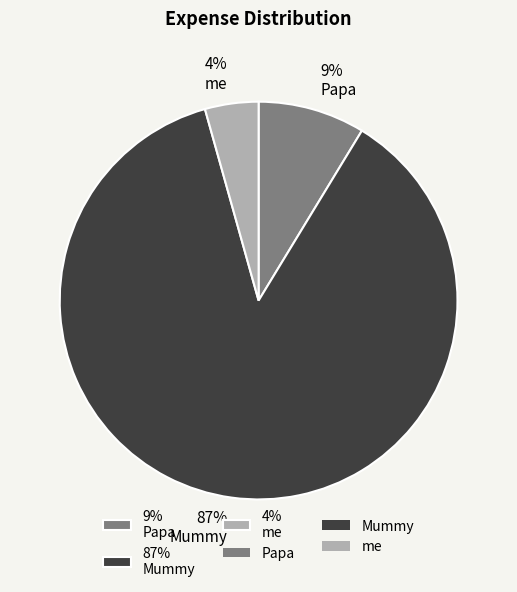

Is there a majority slice in this chart?

Yes